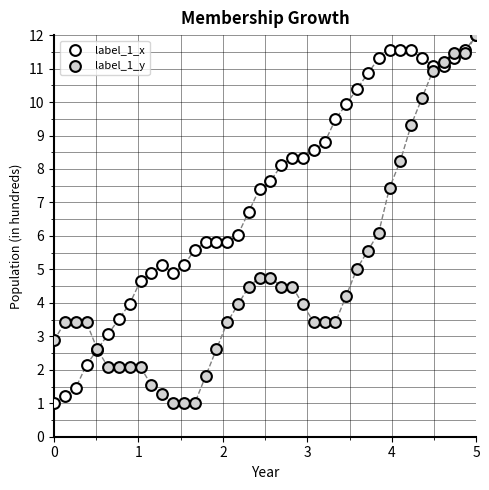

What are all the series names shown in the legend?

label_1_x, label_1_y